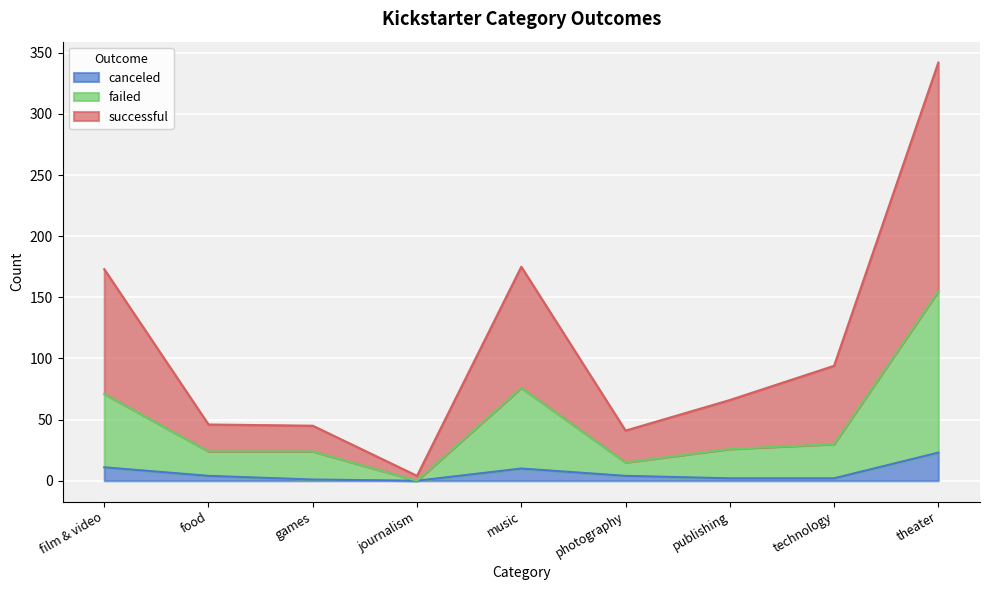

Which category has the lowest value in the failed series?

journalism